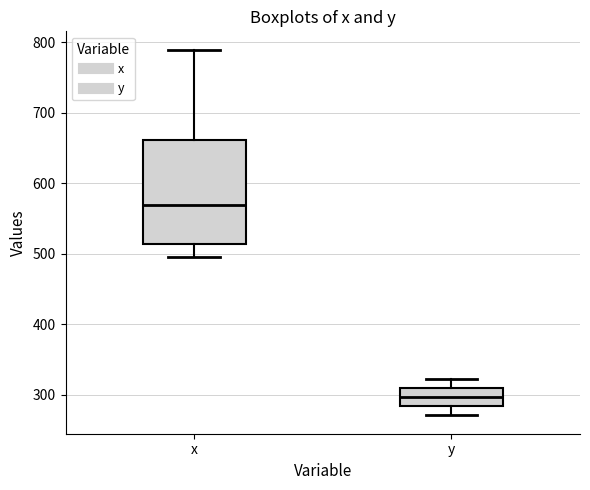

Where does the median line of the box for x sit on the y-axis? The values are not printed on the chart, so give them approximately, as read against the axis.

570